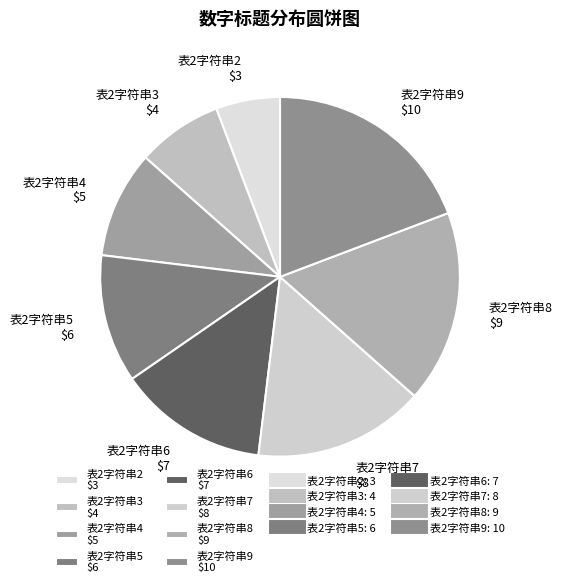

Is it true that 表2字符串8 is 3% of the pie?

False